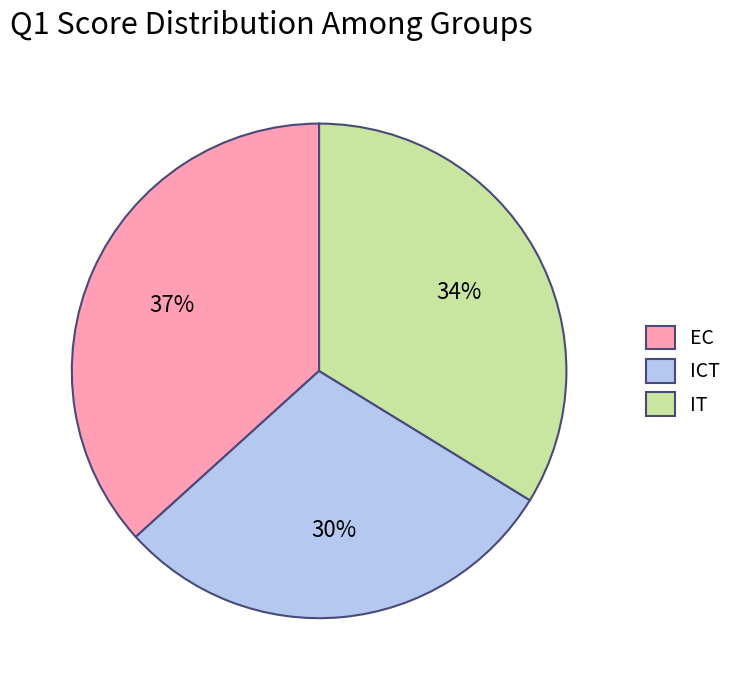

Do IT and EC together represent more than half of the pie?

Yes